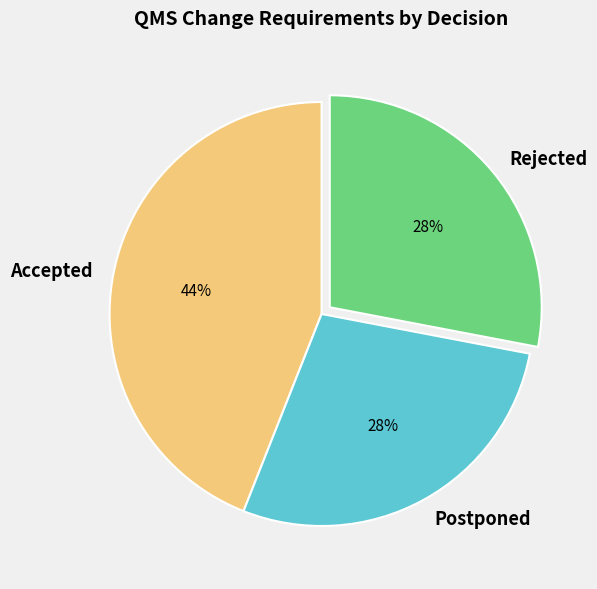

Count the number of slices in the pie.

3